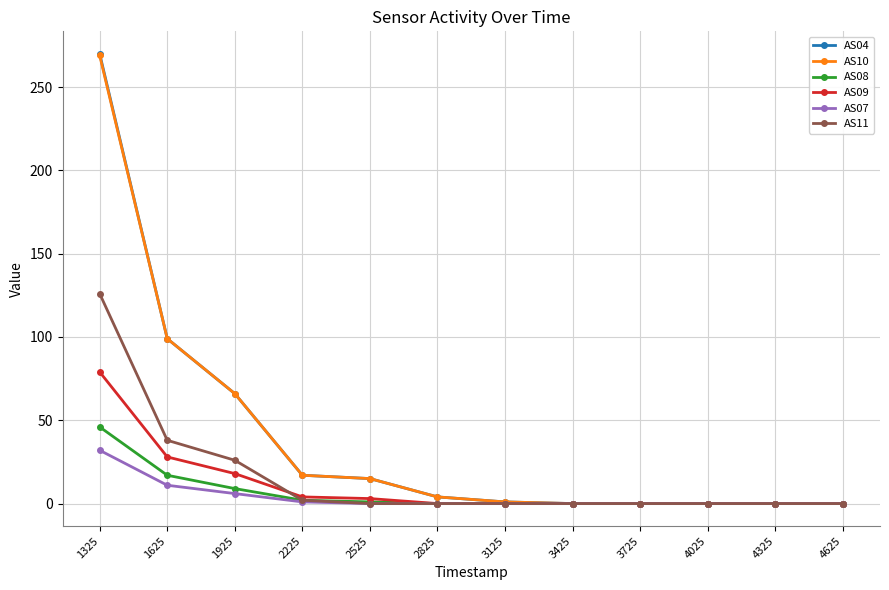

Count the number of categories in the chart.

12